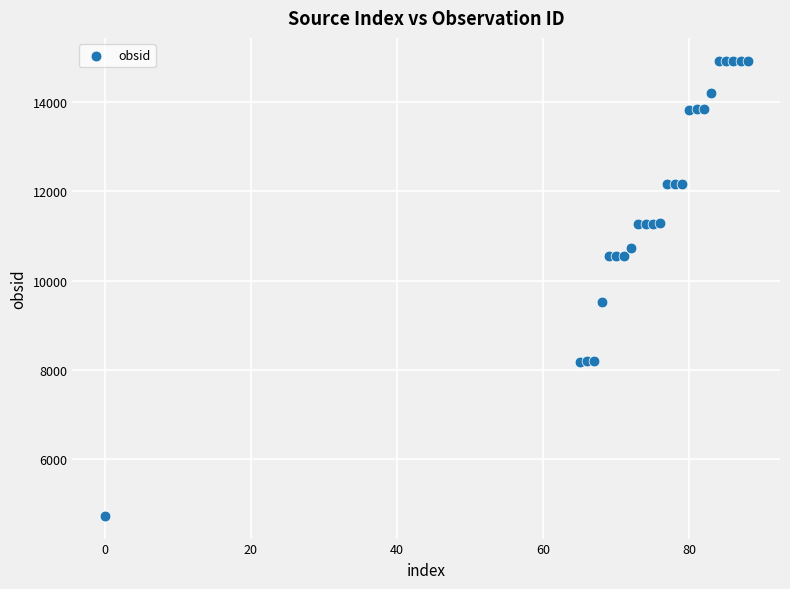

What is the range of X values (max minus min)?

88